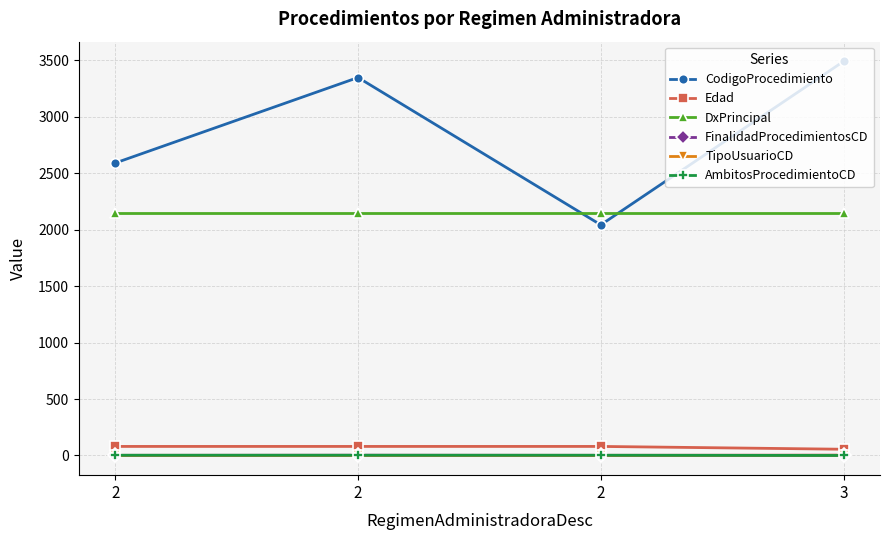

How many lines are shown in the chart?

6